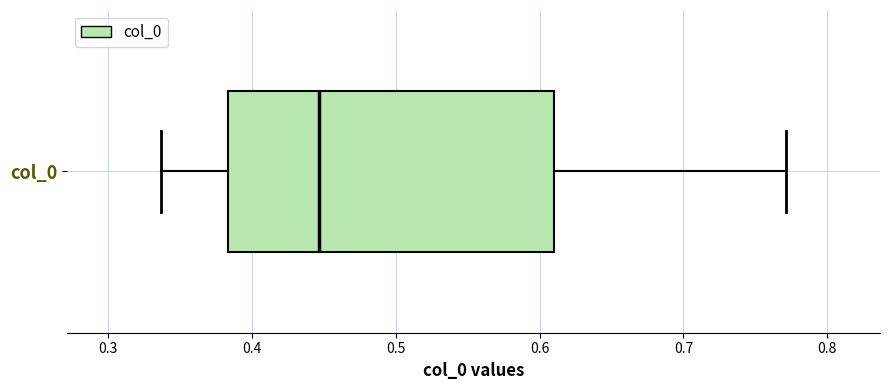

Transcribe this box plot: give where the median line is, the range the box spans, and where the two whiskers end, as read against the x-axis. The values are not printed on the chart, so give them approximately, as read against the axis.

median 0.45, box 0.38 to 0.61, whiskers 0.34 to 0.77